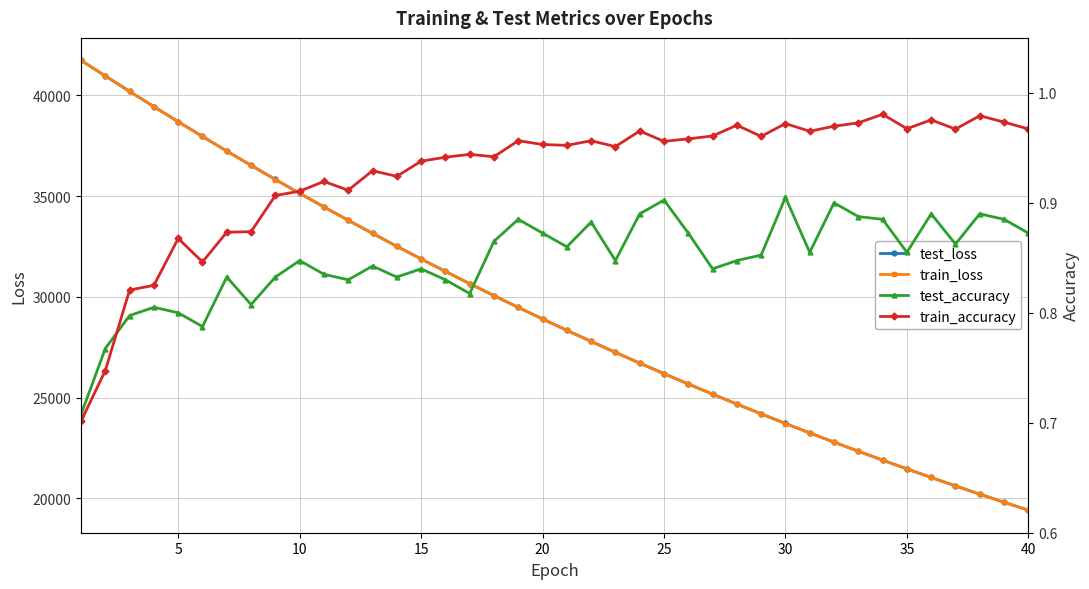

What is the difference between the maximum and second lowest values in the test_accuracy series?

0.1